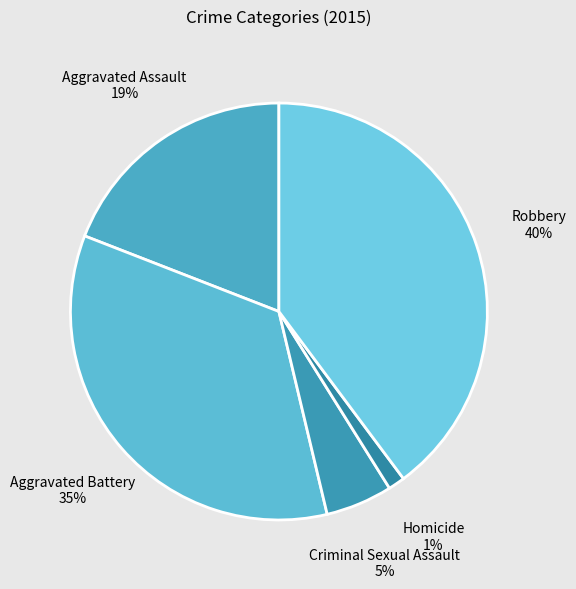

How many slices are in this pie chart?

5